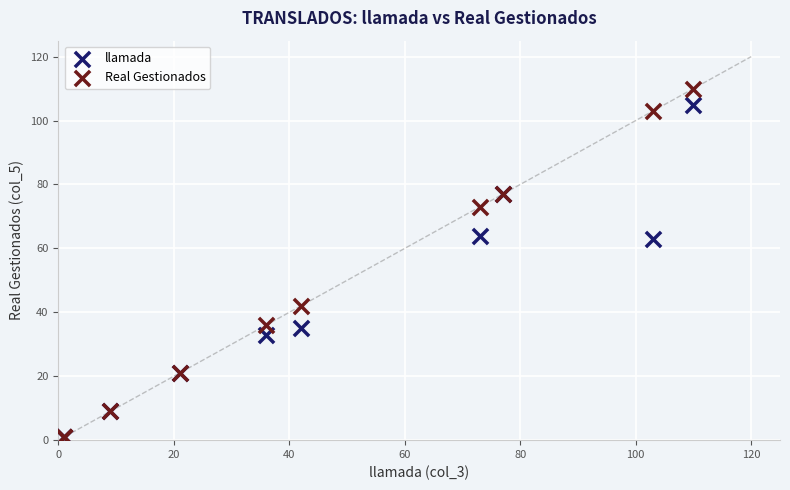

What are all the series names shown in the legend?

llamada, Real Gestionados